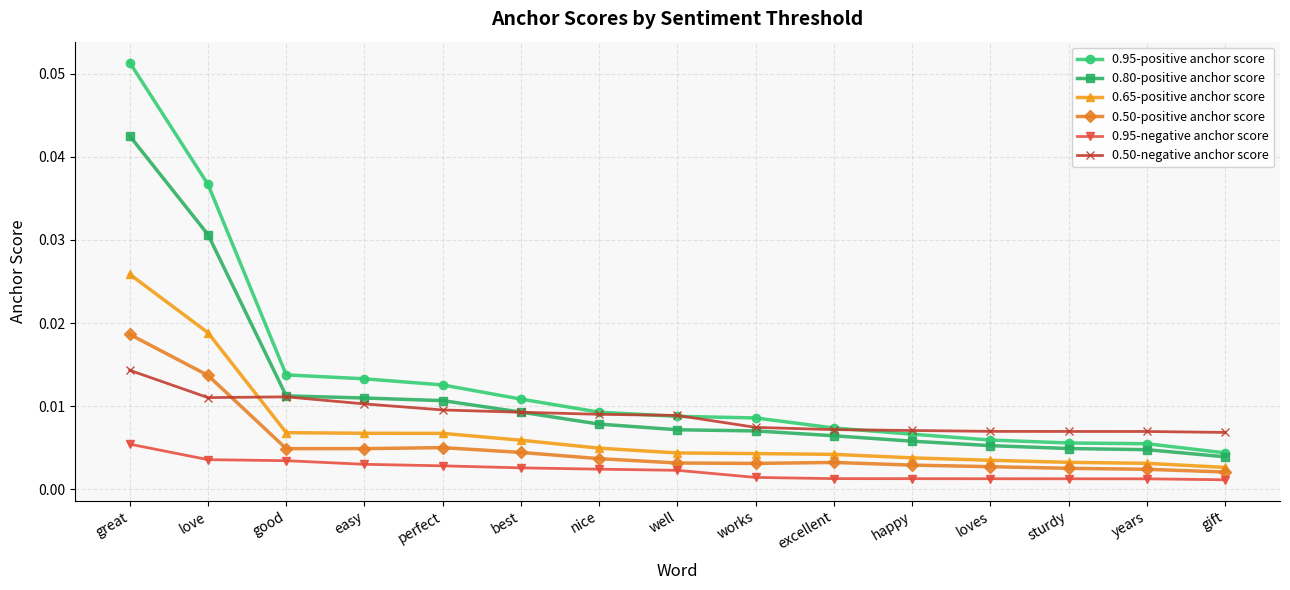

What is the label of the 15th point from the right?

great